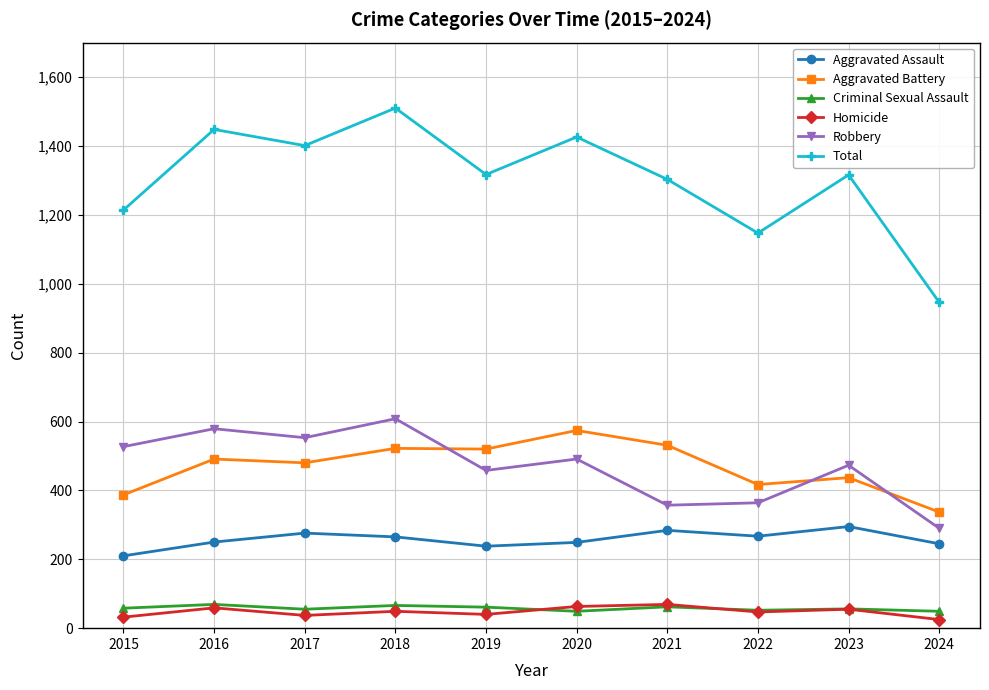

What is the difference between the maximum and minimum values in the Aggravated Battery series?

237